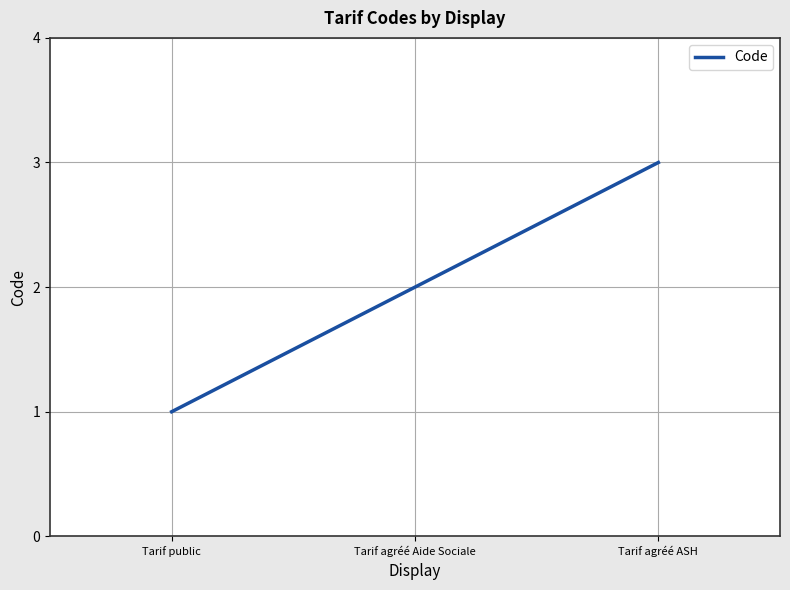

How many lines are shown in the chart?

1